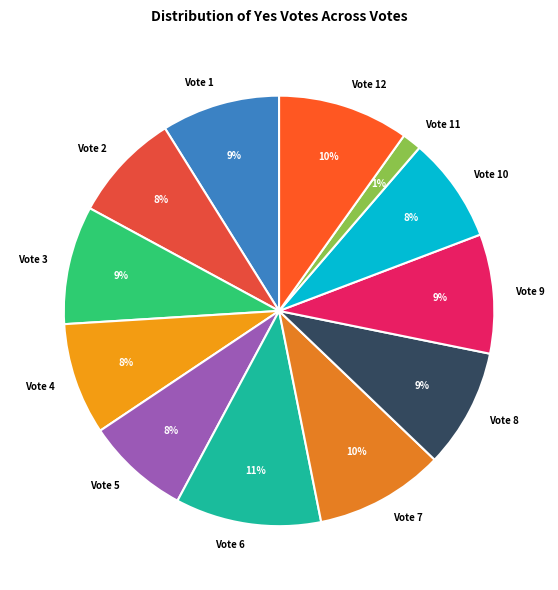

To the nearest percent, what is the average slice percentage?

8%